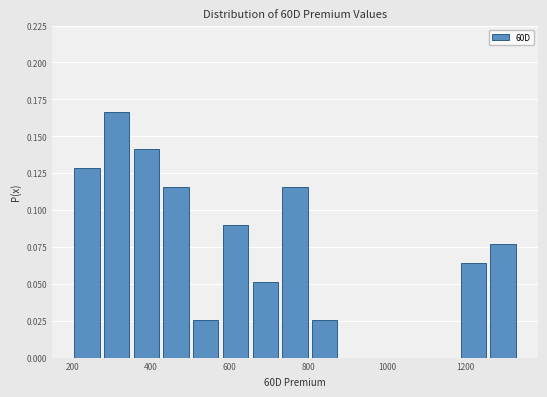

Read against the x-axis, roughly where is the centre of the tallest bar?

320